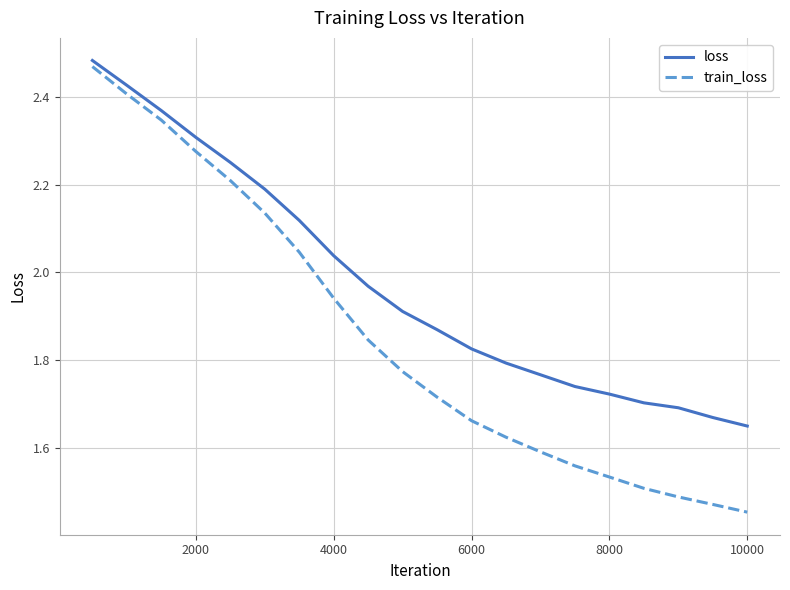

What is the difference between the maximum and minimum values in the train_loss series?

1.0